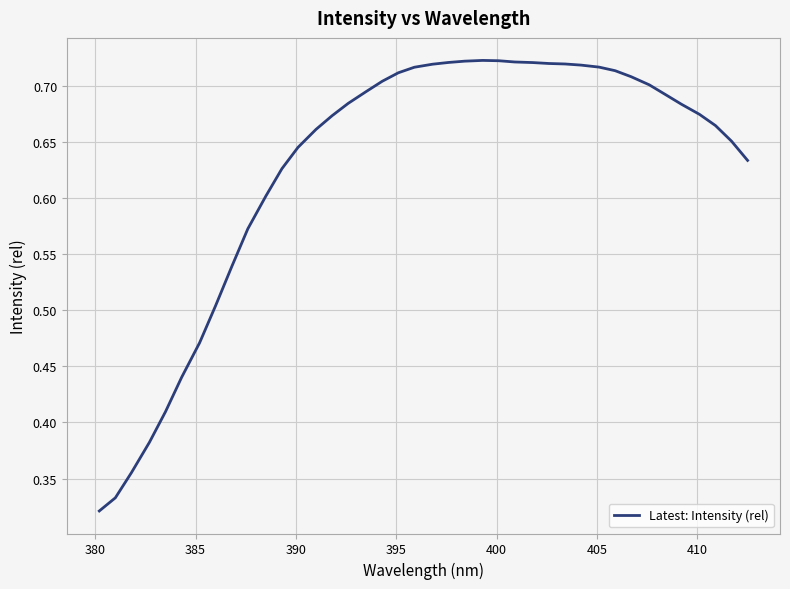

Does the chart have visible grid lines?

Yes